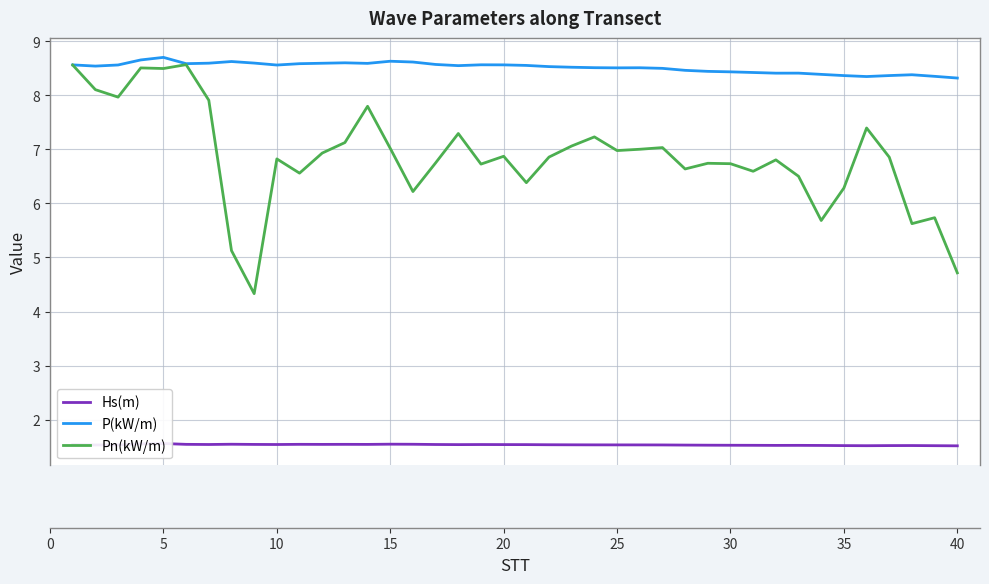

How many interior local valleys does the Hs(m) series have?

8